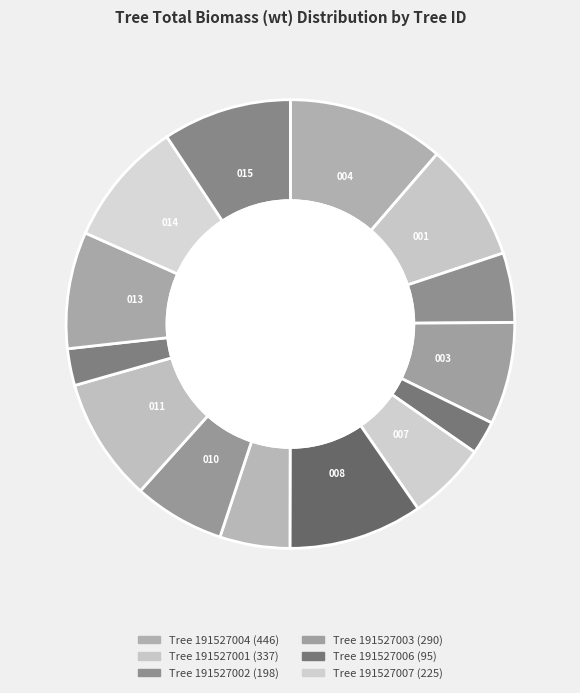

How many segments does this pie chart have?

14